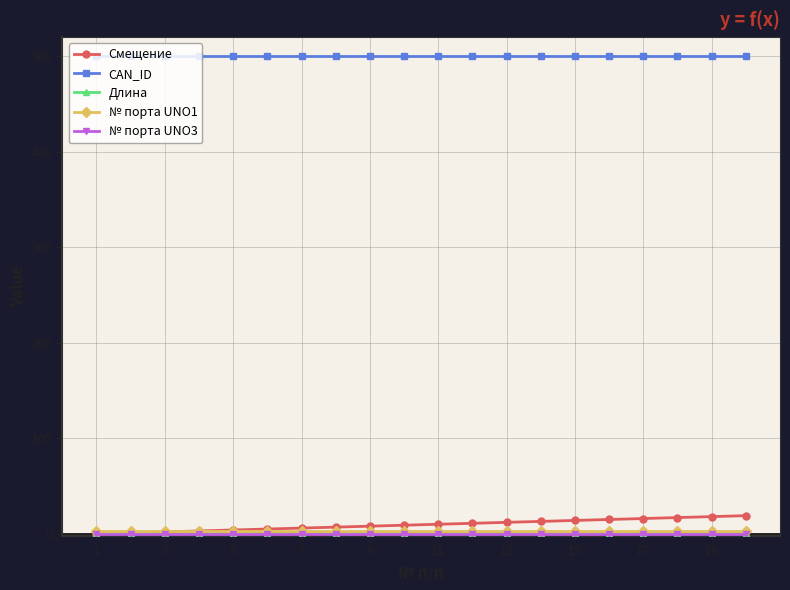

What is the maximum value shown in the chart?

500